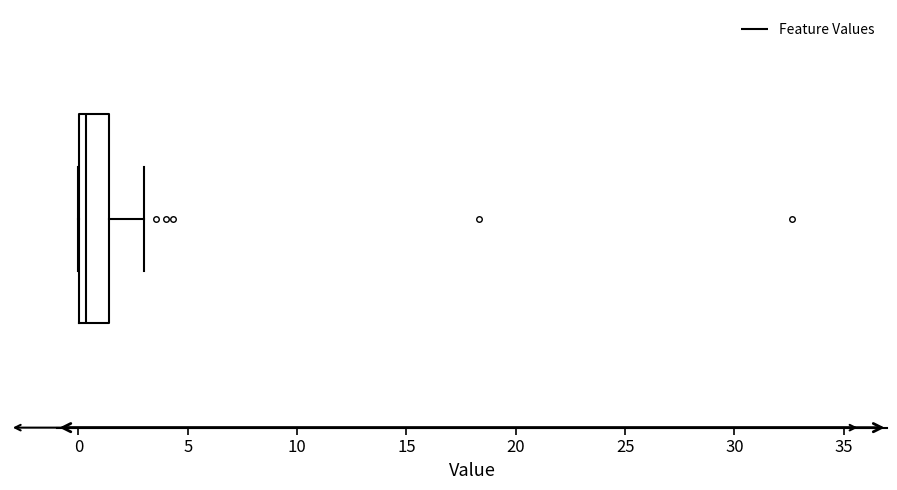

Where is the left edge of the box on the x-axis? The values are not printed on the chart, so give them approximately, as read against the axis.

0.0